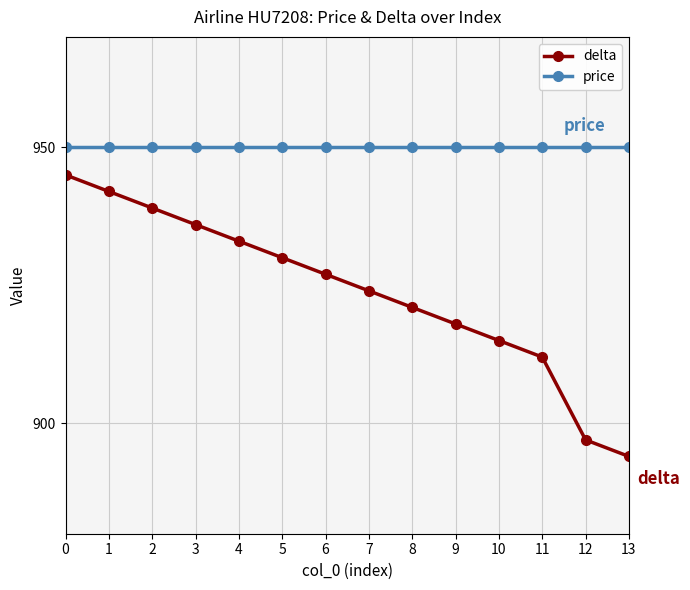

Reading right to left, what are all the values shown in this chart?

delta: 13=894	12=897	11=912	10=915	9=918	8=921	7=924	6=927	5=930	4=933	3=936	2=939	1=942	0=945
price: 13=950	12=950	11=950	10=950	9=950	8=950	7=950	6=950	5=950	4=950	3=950	2=950	1=950	0=950